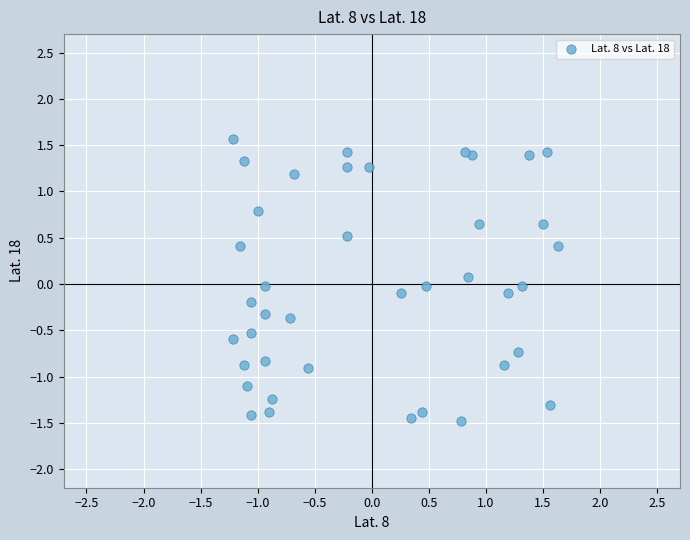

What is the range of Y values (max minus min)?

3.0